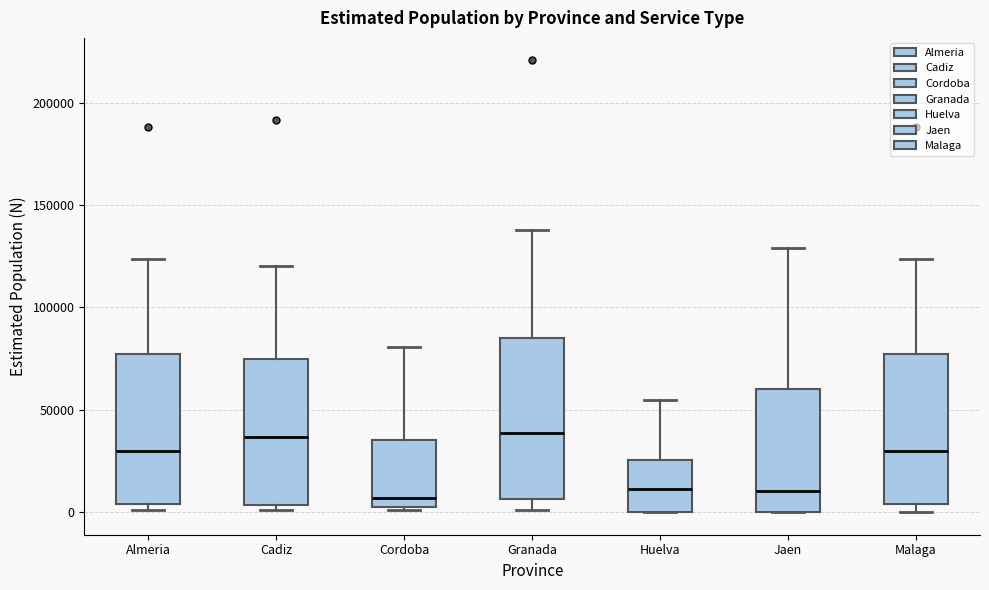

Which box is the tallest, from its lower edge to its upper edge?

Granada